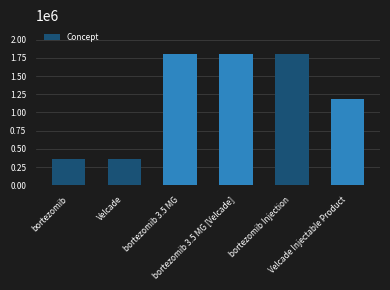

What is the value of the 5th bar from the left?

1804994